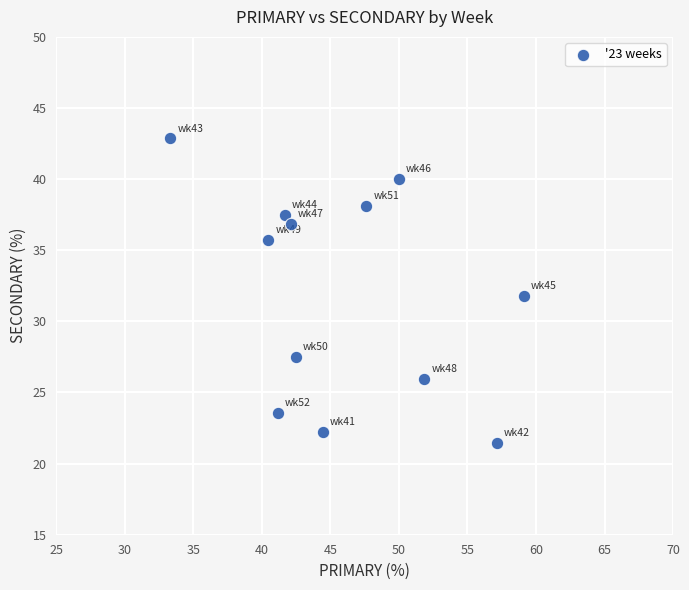

What is the average Y value?

32.0